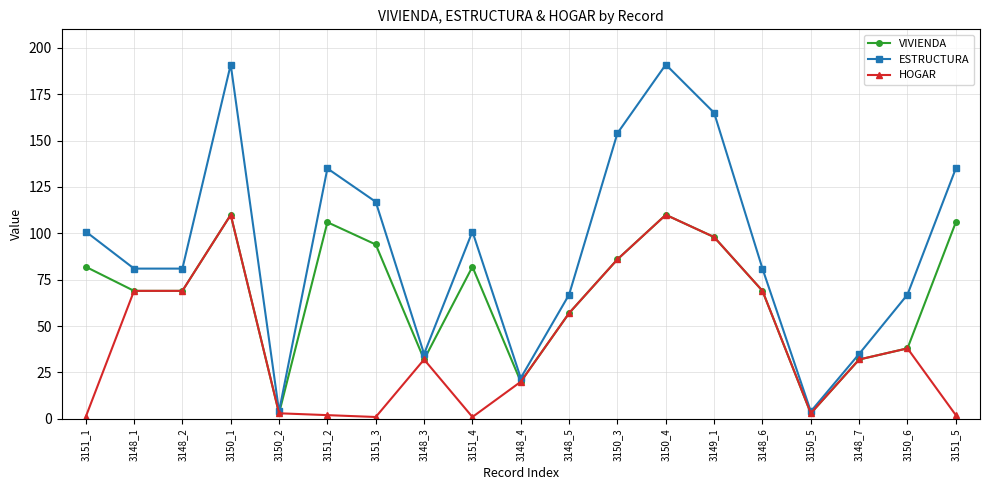

What is the highest value of the ESTRUCTURA series?

191